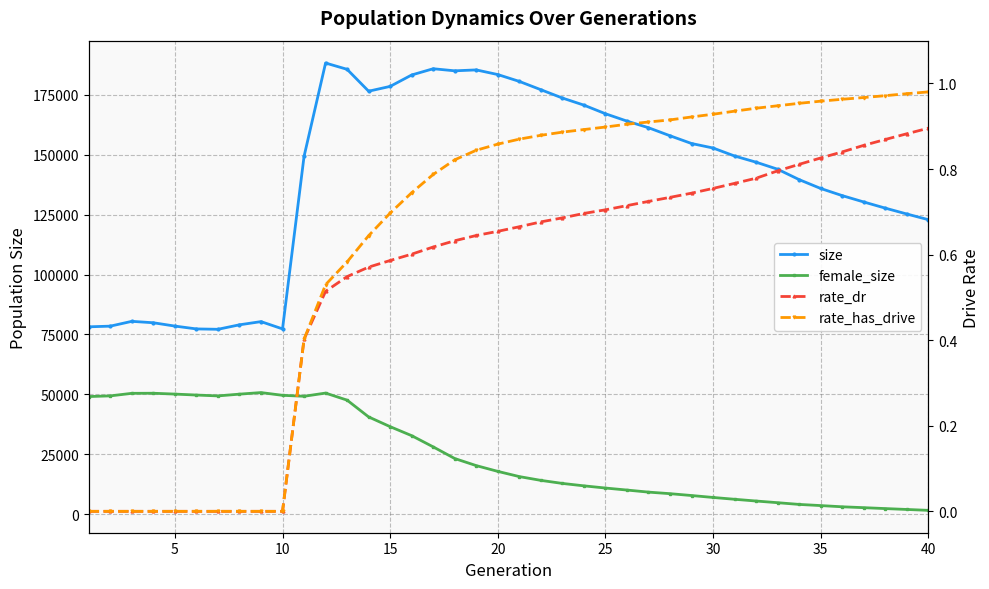

Reading left to right, extract all data points from this chart.

size: 78194.0	78472.0	80478.0	79886.0	78499.0	77312.0	77157.0	79031.0	80365.0	77322.0	149347.0	188333.0	185709.0	176570.0	178578.0	183347.0	185953.0	185081.0	185461.0	183520.0	180659.0	177196.0	173722.0	170752.0	167161.0	164083.0	161323.0	157964.0	154731.0	152849.0	149508.0	146922.0	143988.0	139646.0	135952.0	132970.0	130317.0	127746.0	125297.0	122926.0
female_size: 49070.0	49355.0	50421.0	50455.0	50103.0	49703.0	49341.0	50081.0	50736.0	49588.0	49187.0	50527.0	47574.0	40567.0	36498.0	32739.0	28054.0	23195.0	20236.0	17829.0	15653.0	14073.0	12802.0	11790.0	10876.0	10035.0	9171.0	8523.0	7750.0	6940.0	6183.0	5452.0	4754.0	4035.0	3551.0	3045.0	2679.0	2299.0	1929.0	1556.0
rate_dr: 0.0	0.0	0.0	0.0	0.0	0.0	0.0	0.0	0.0	0.0	0.4	0.5	0.5	0.6	0.6	0.6	0.6	0.6	0.6	0.7	0.7	0.7	0.7	0.7	0.7	0.7	0.7	0.7	0.7	0.8	0.8	0.8	0.8	0.8	0.8	0.8	0.9	0.9	0.9	0.9
rate_has_drive: 0.0	0.0	0.0	0.0	0.0	0.0	0.0	0.0	0.0	0.0	0.4	0.5	0.6	0.6	0.7	0.7	0.8	0.8	0.8	0.9	0.9	0.9	0.9	0.9	0.9	0.9	0.9	0.9	0.9	0.9	0.9	0.9	0.9	1.0	1.0	1.0	1.0	1.0	1.0	1.0